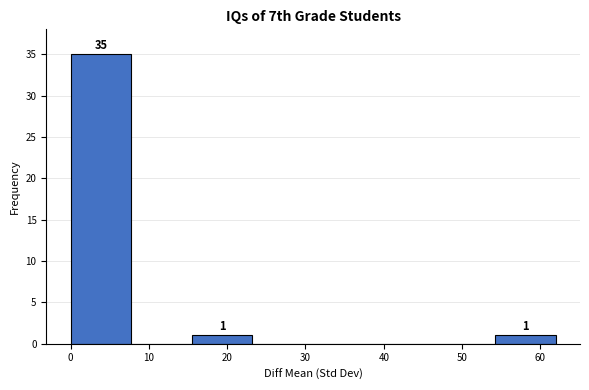

Over which range of the x-axis is the bar tallest?

0 to 8